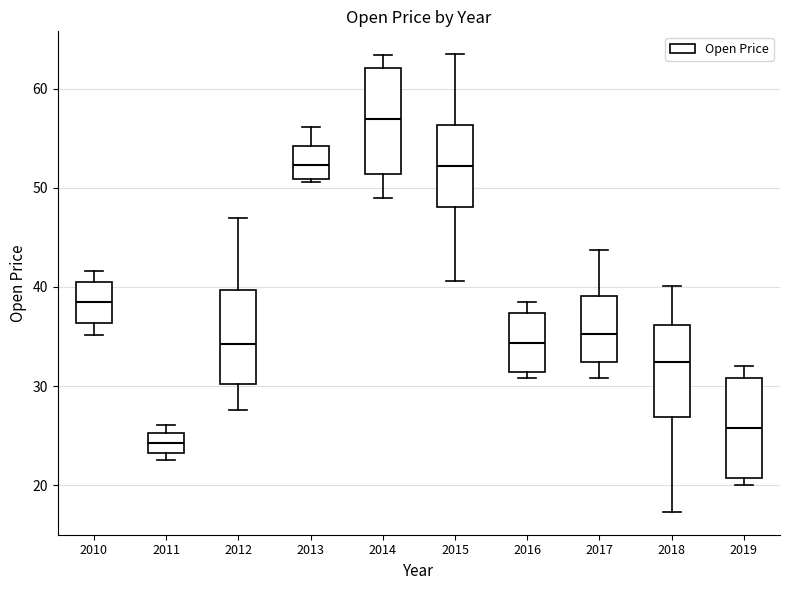

Where does the upper whisker of the box at x = 2019 end on the y-axis? The values are not printed on the chart, so give them approximately, as read against the axis.

32